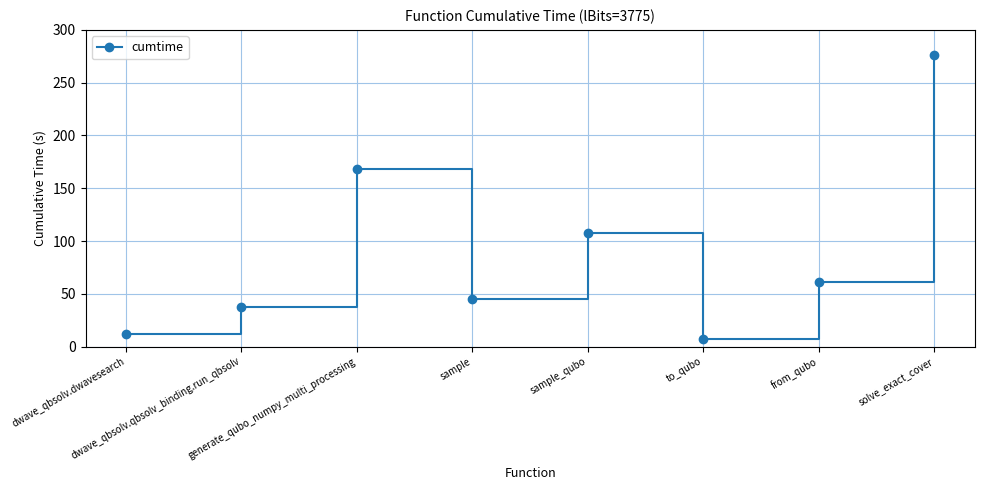

True or false: the data shows 37.7 at dwave_qbsolv.qbsolv_binding.run_qbsolv.

True